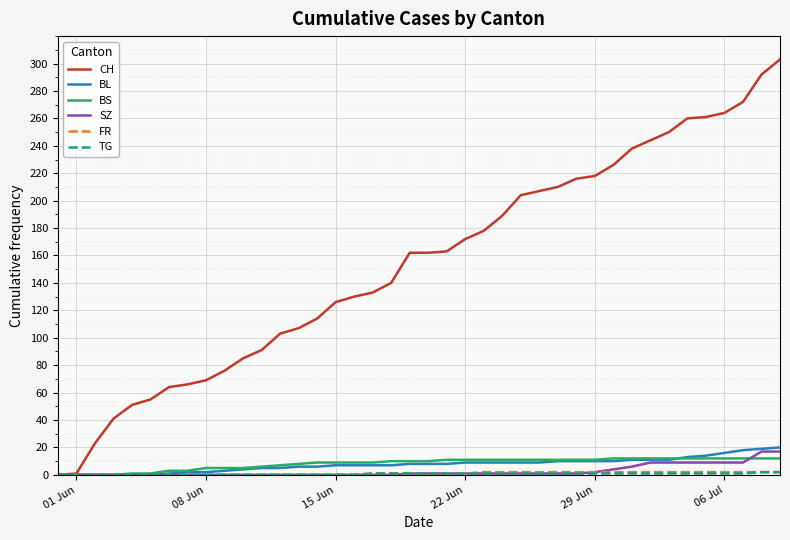

Which series has the largest range (max minus min)?

CH